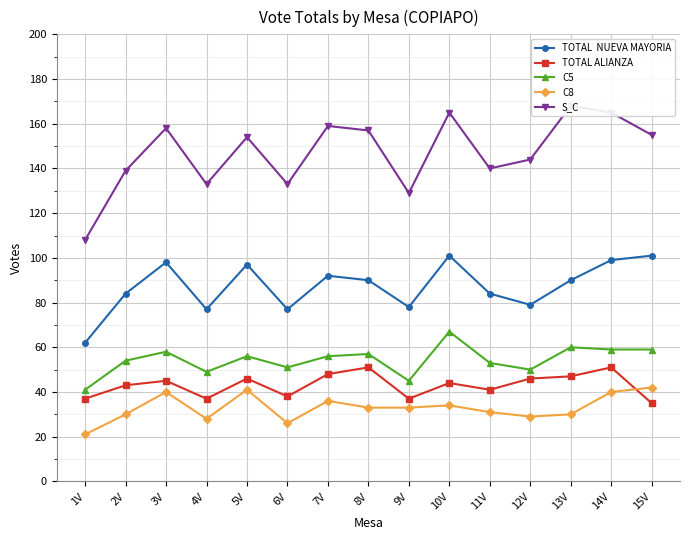

Which category has the highest value in the TOTAL ALIANZA series?

8V